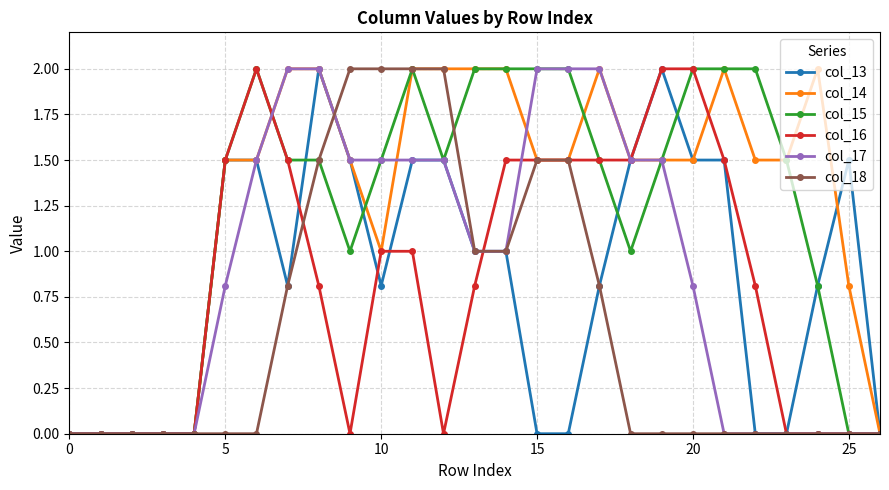

What is the value of the col_15 point at the 22nd from the left?

2.0